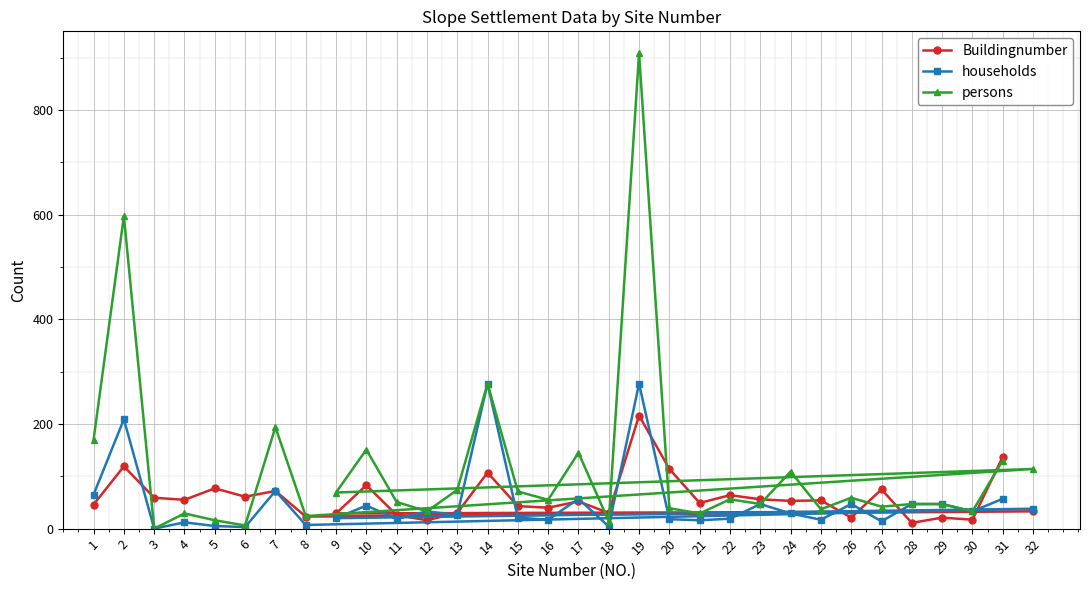

At which category does Buildingnumber reach its first local peak?

2